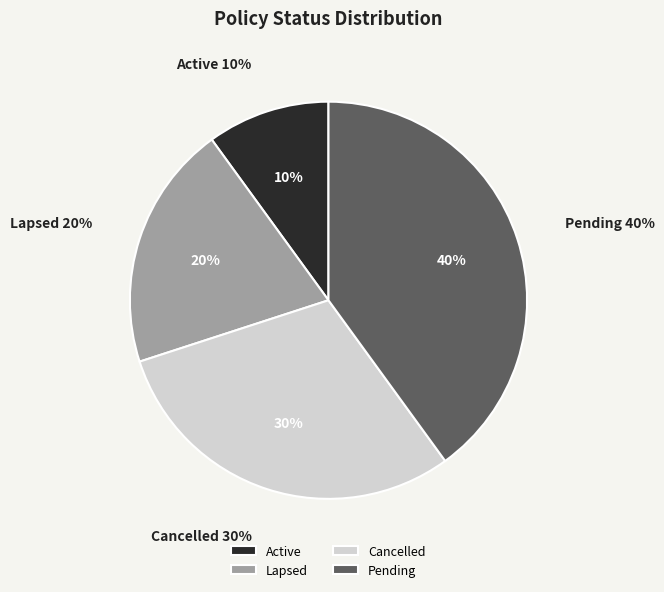

What percentage do Active and Pending together represent?

50.0%